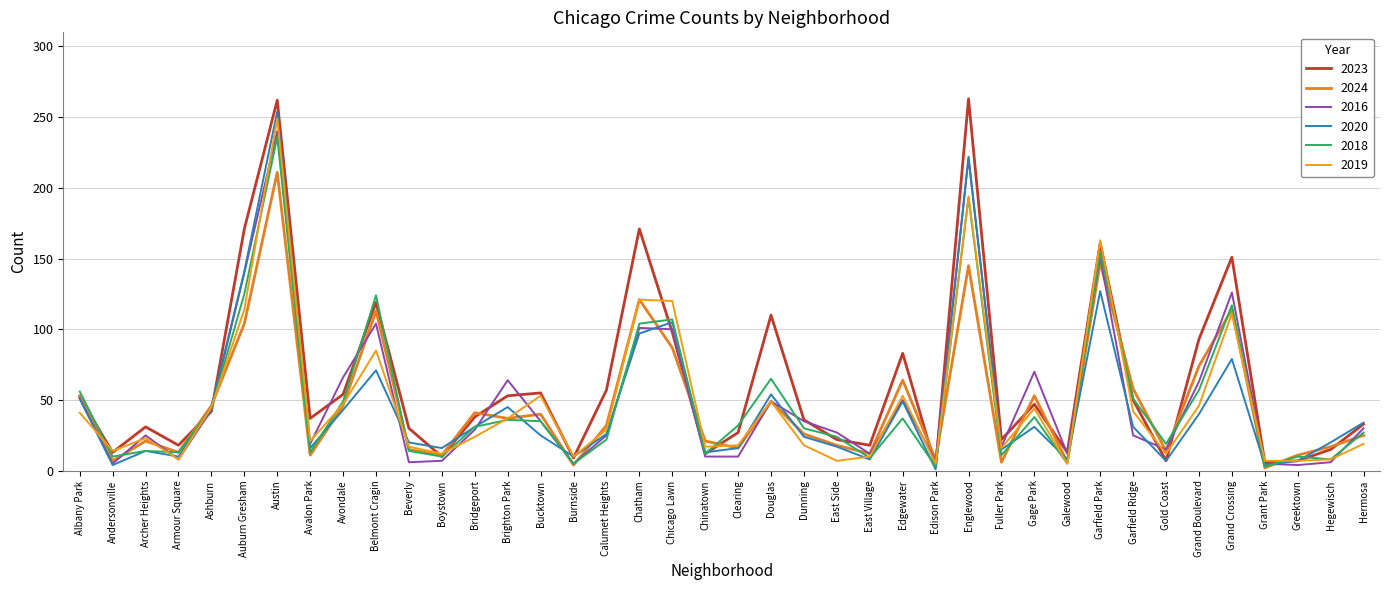

How many lines are shown in the chart?

6